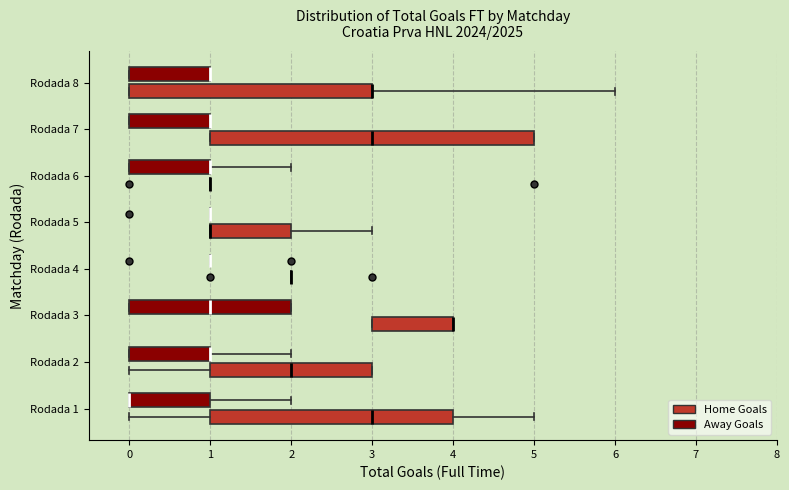

Where is the right edge of the box for Rodada 3 (Home Goals) on the x-axis? The values are not printed on the chart, so give them approximately, as read against the axis.

4